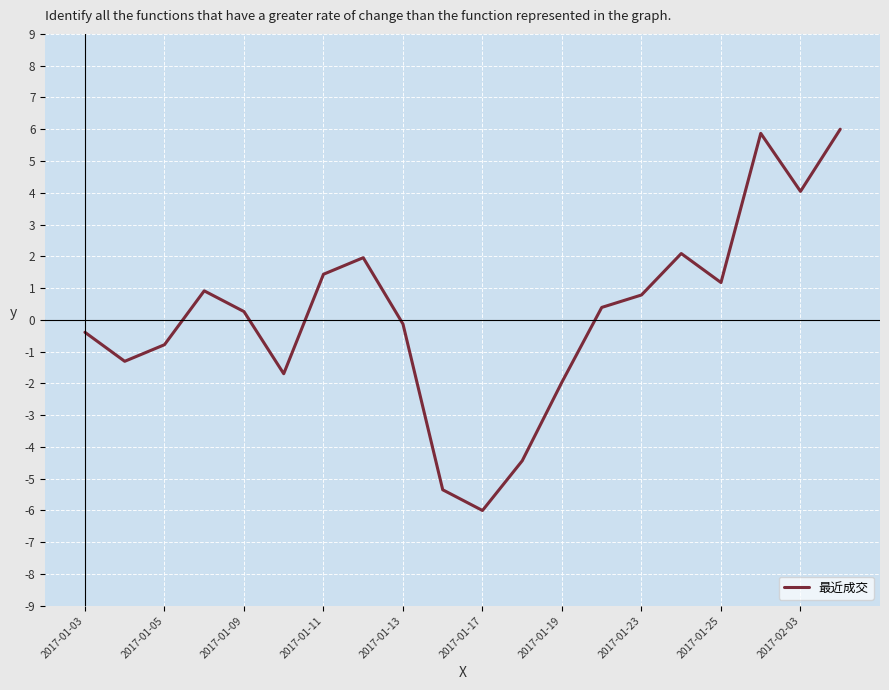

What is the minimum value shown in the chart?

-6.0